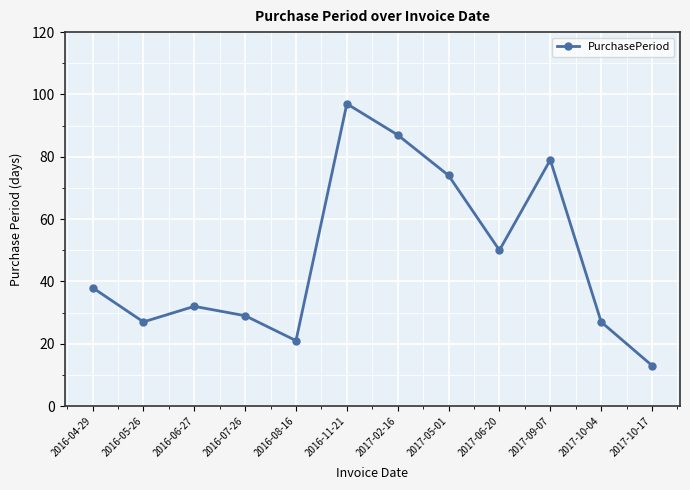

Read the value at 2017-06-20, to the nearest 10.

50